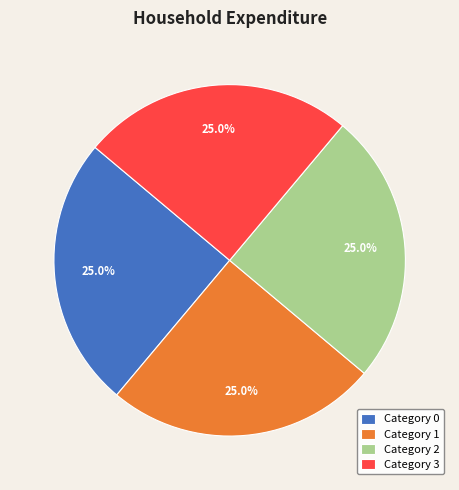

Does Category 0 account for over 50% of the chart?

No